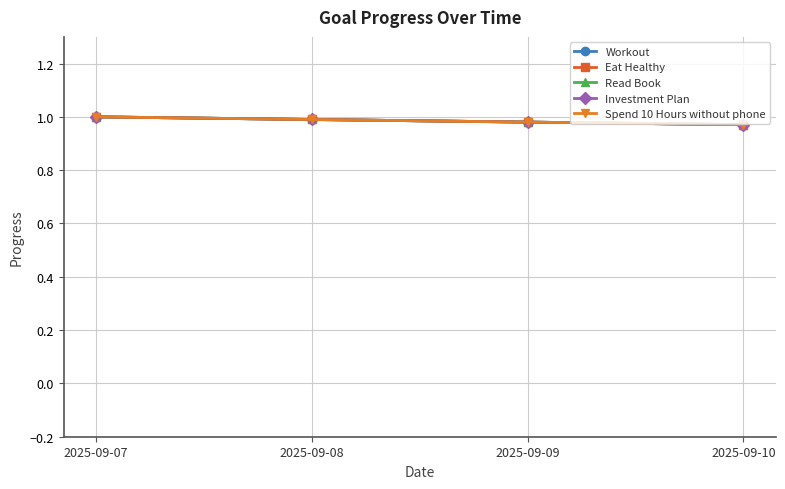

Does the chart have visible grid lines?

Yes